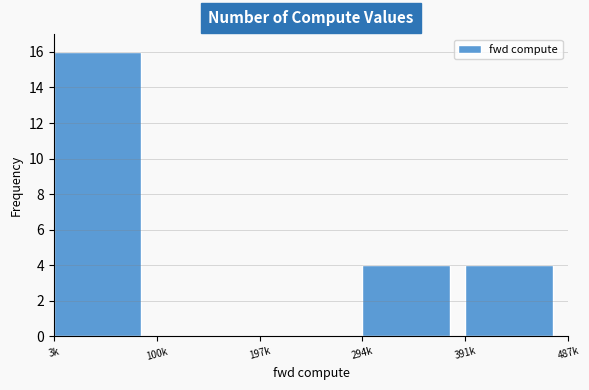

Reading left to right, extract all data points from this chart.

3k=16	100k=0	197k=0	294k=4	391k=4